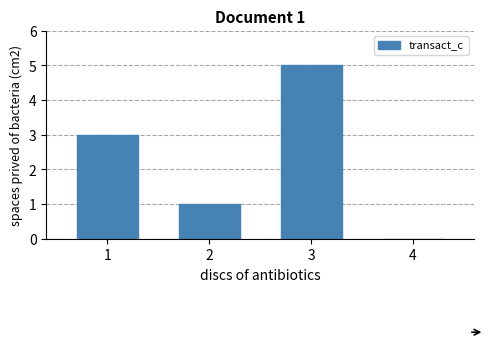

Reading left to right, transcribe all the data shown in this chart.

1=3	2=1	3=5	4=0